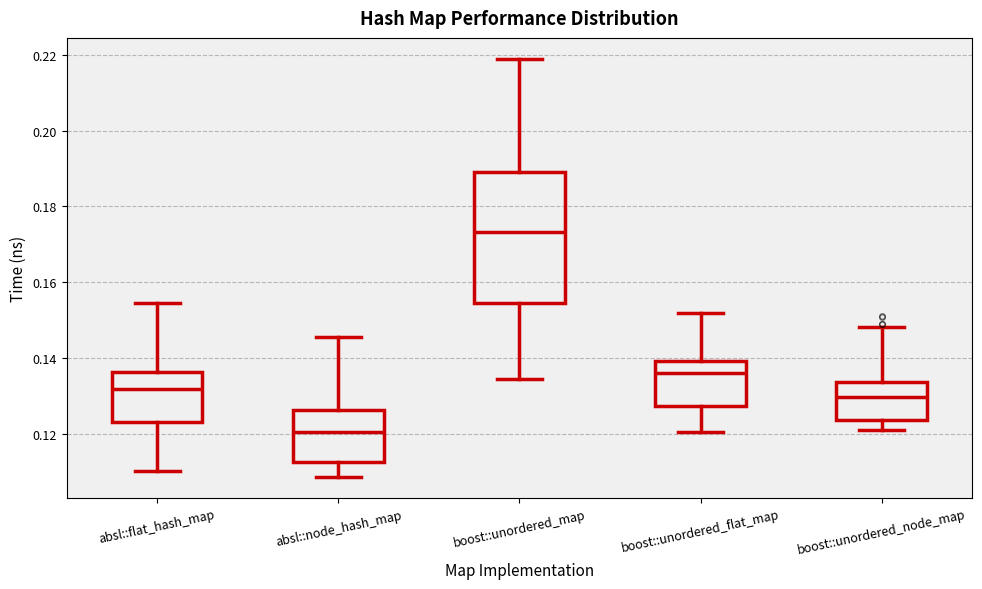

Comparing the boxes themselves (not the whiskers), which one is the tallest?

boost::unordered_map